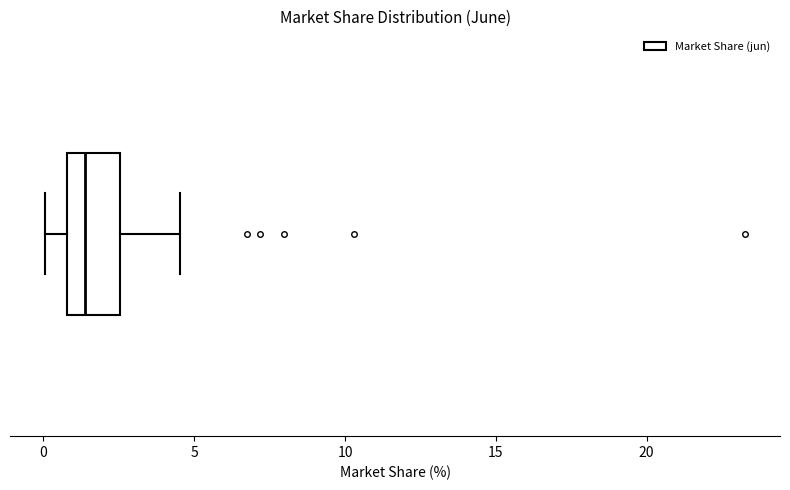

Read this box plot against the x-axis: the position of the median line, the range covered by the box, and the ends of both whiskers. The values are not printed on the chart, so give them approximately, as read against the axis.

median 1.5, box 1.0 to 2.5, whiskers 0.0 to 4.5